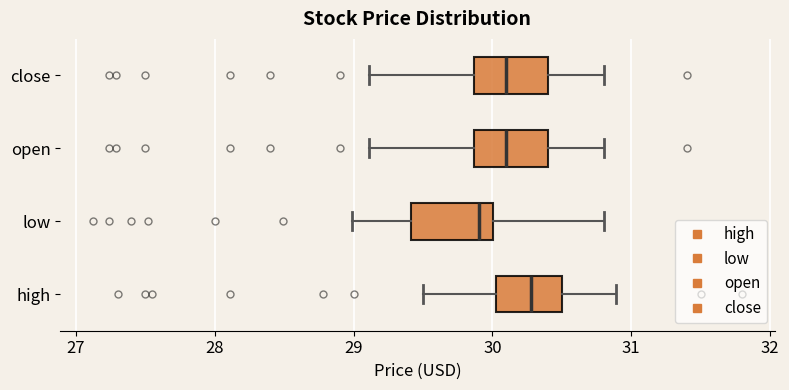

Where is the left edge of the box for close on the x-axis? The values are not printed on the chart, so give them approximately, as read against the axis.

29.9